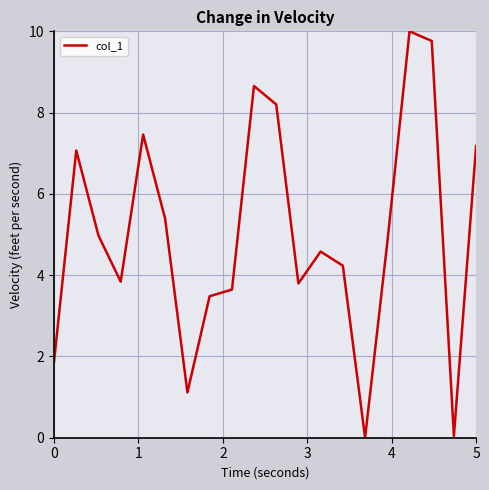

What is the maximum value shown in the chart?

10.0